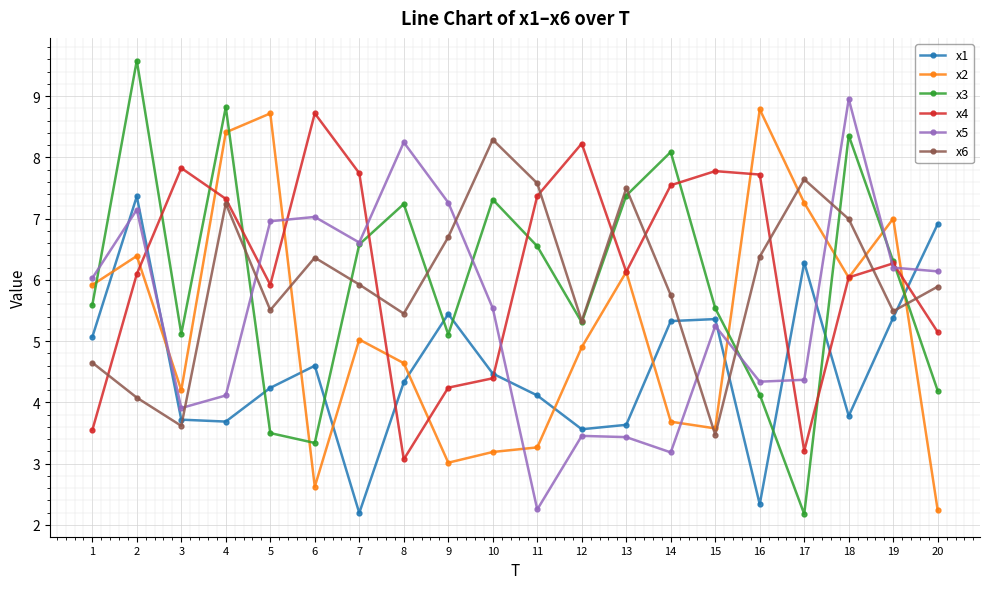

List the series in order of their peak value, lowest first.

x1, x6, x4, x2, x5, x3